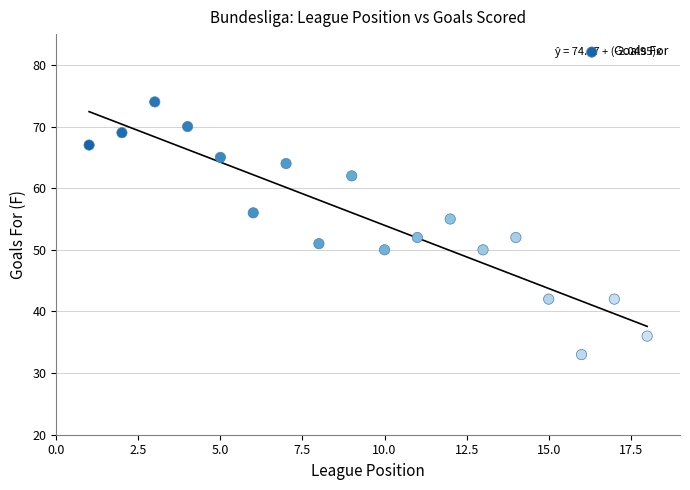

What is the range of X values (max minus min)?

17